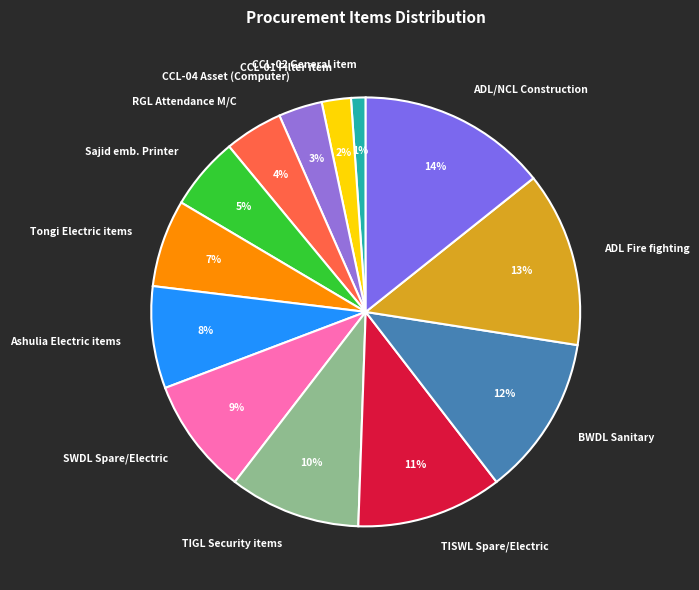

What percentage is the CCL-04 Asset (Computer) slice, to the nearest percent?

3%